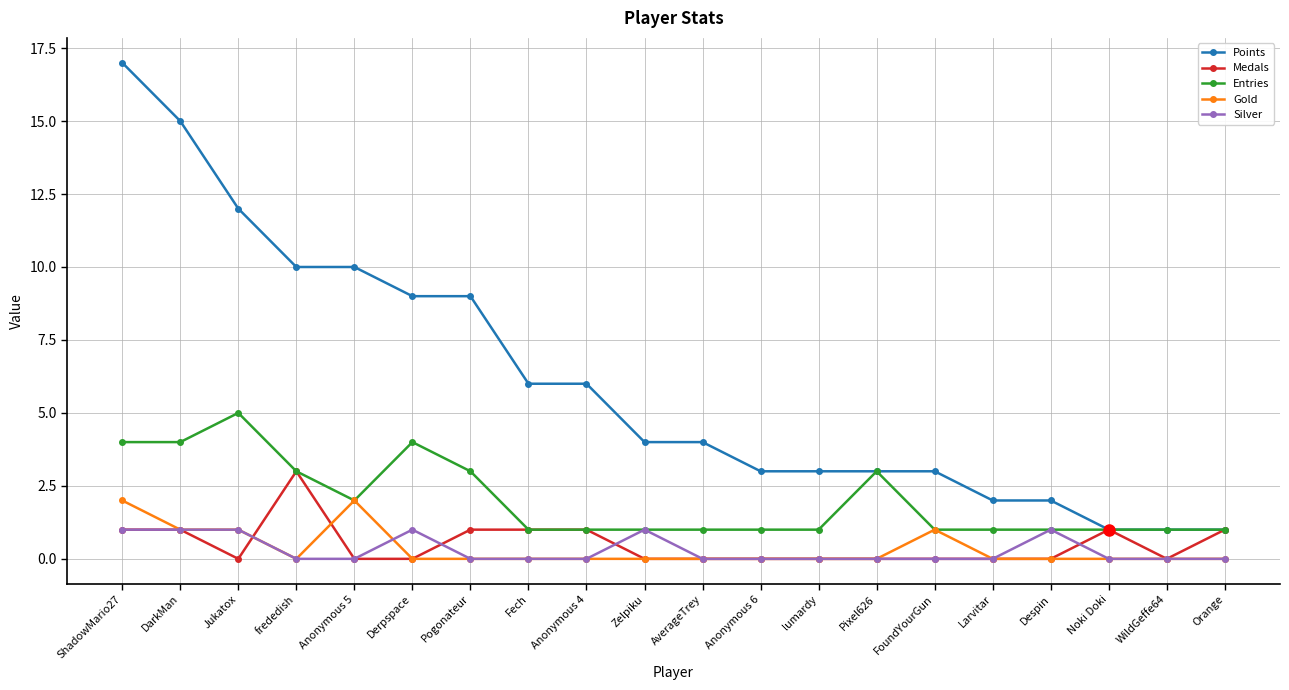

What are all the series names shown in the legend?

Points, Medals, Entries, Gold, Silver